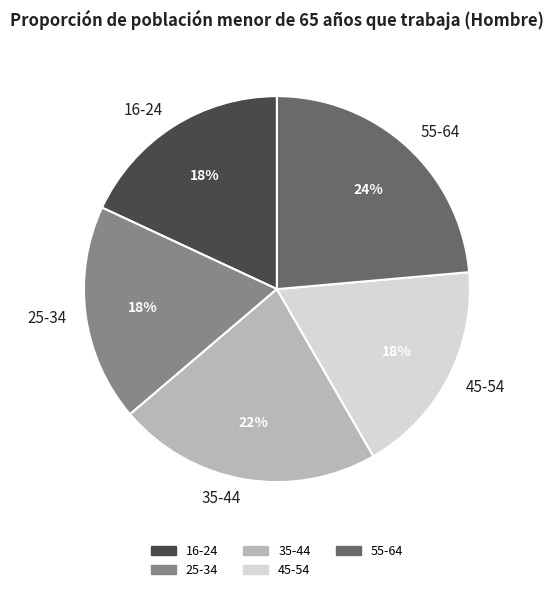

Combined, do 45-54 and 25-34 account for over 50%?

No